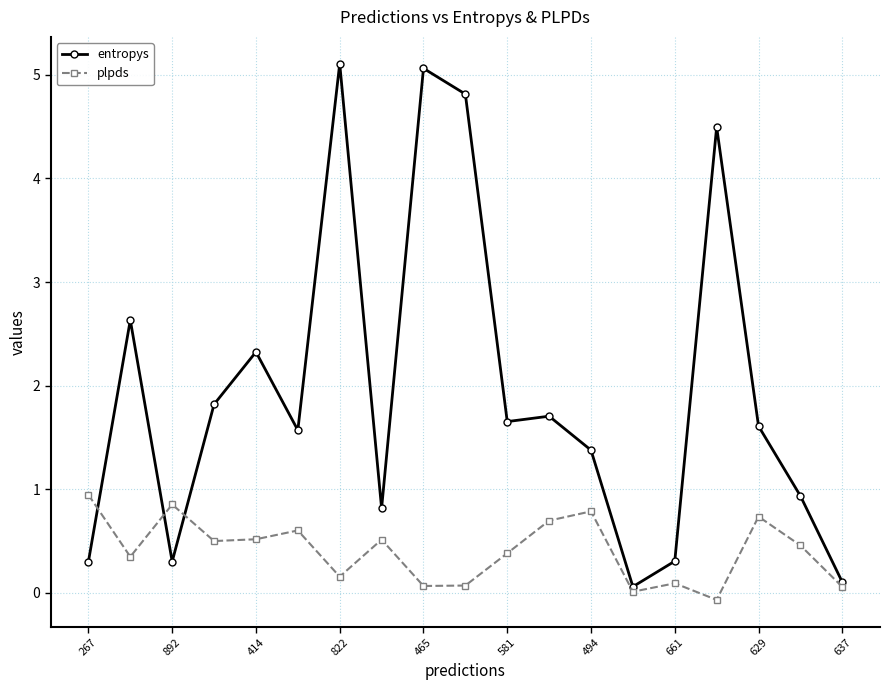

List the series in order of their overall mean, lowest first.

plpds, entropys